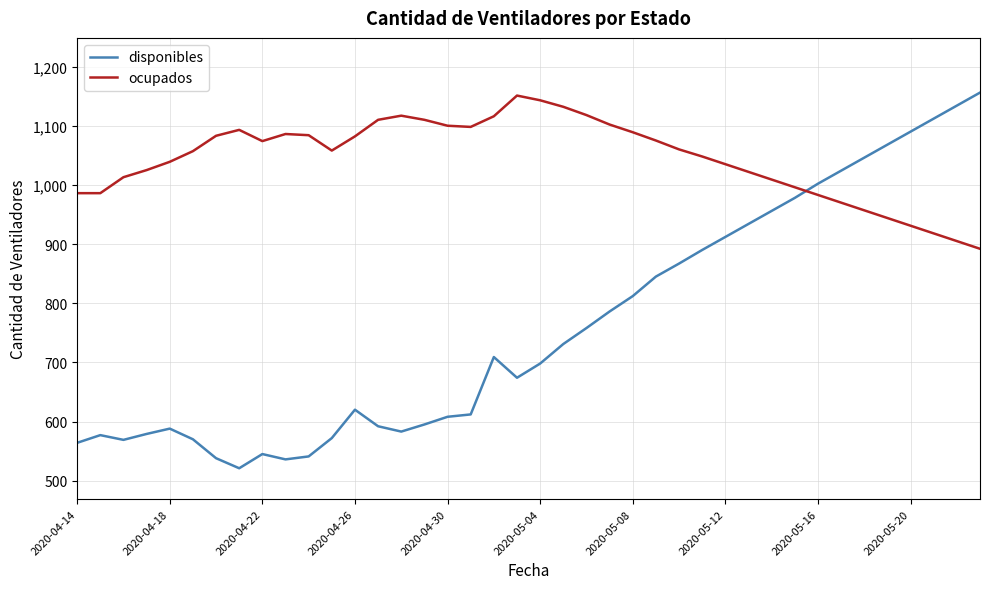

What is the difference between the maximum and minimum values in the ocupados series?

259